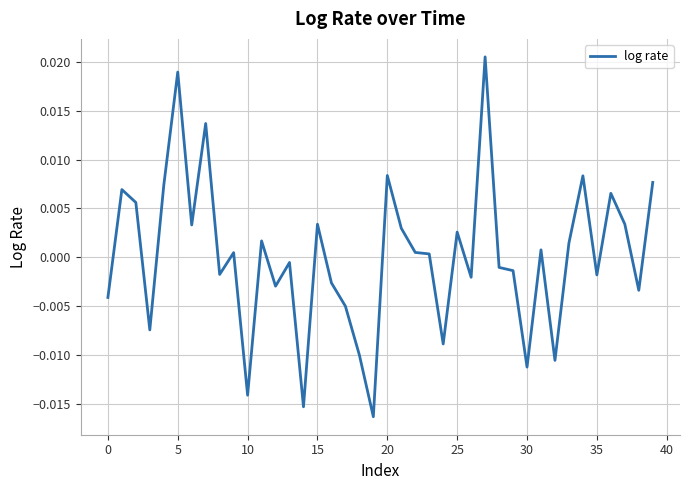

How many lines are shown in the chart?

1